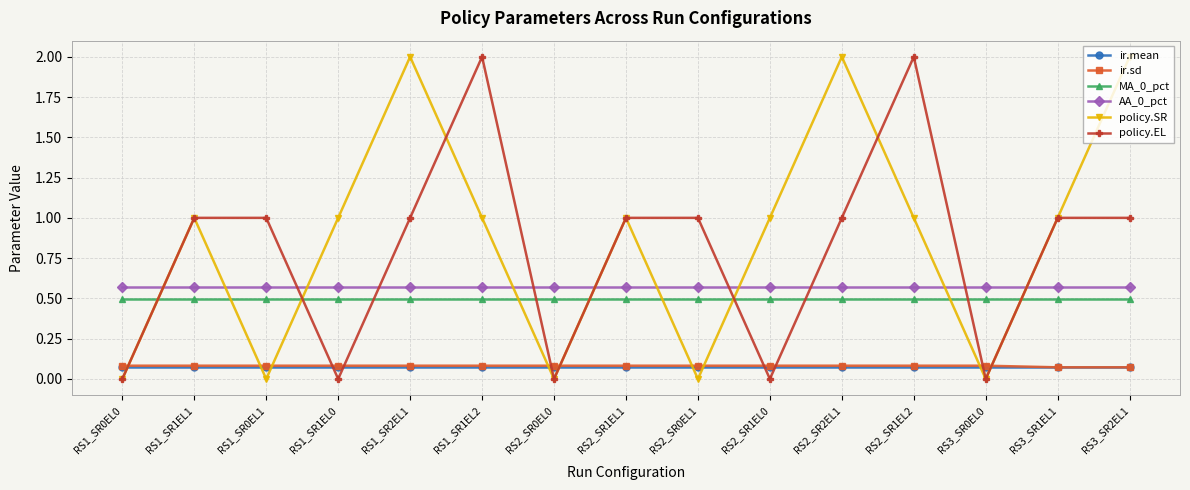

Which series ends up on top after the final intersection of policy.EL and MA_0_pct?

policy.EL